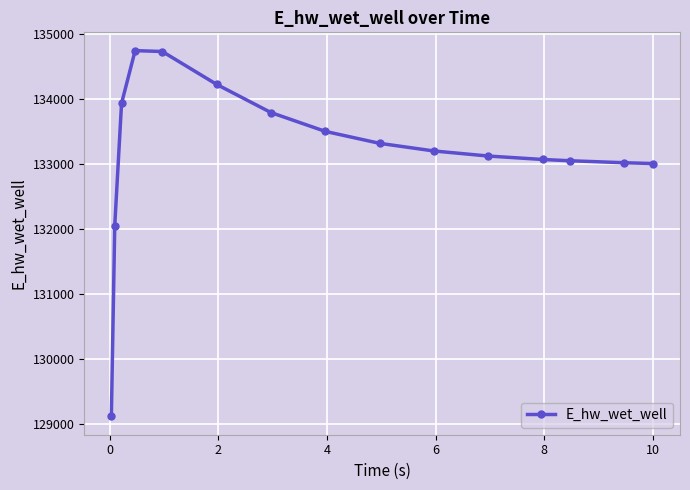

What is the difference between the maximum and second lowest values?

2693.9